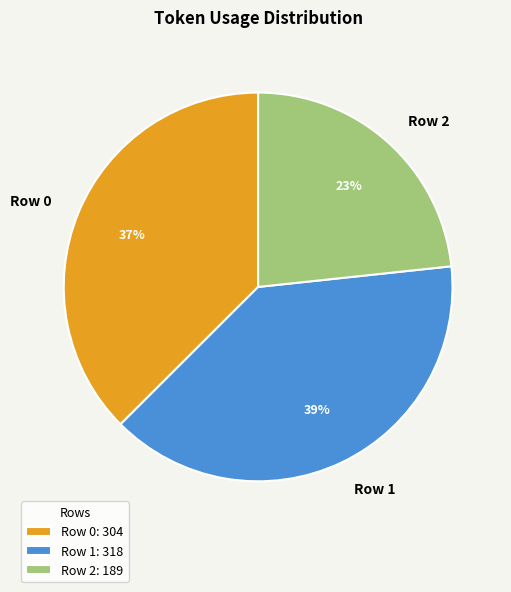

Between Row 1 and Row 0, which is larger?

Row 1